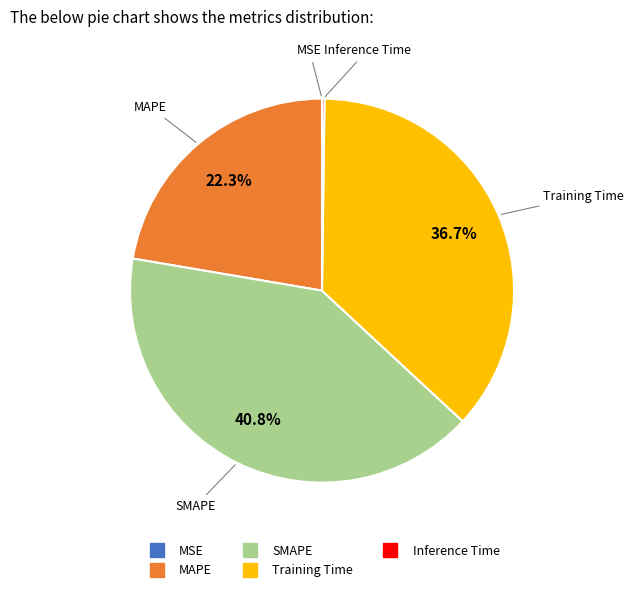

Which category has the biggest portion of the pie?

SMAPE